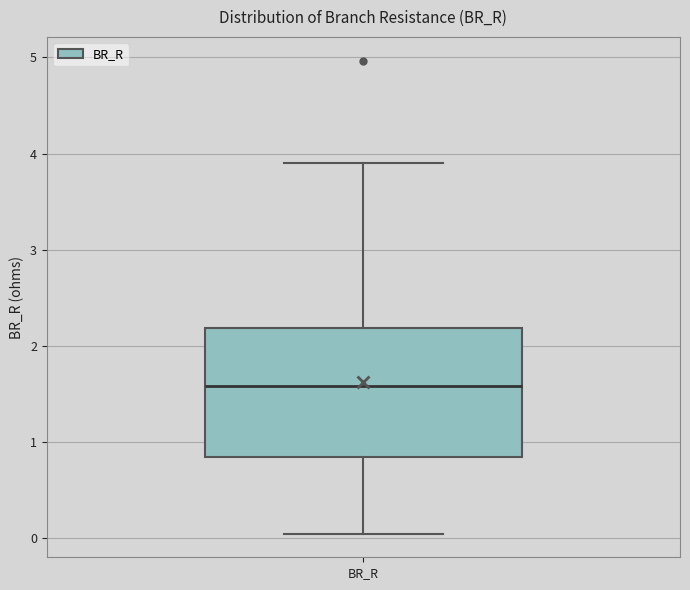

Read this box plot against the y-axis: the position of the median line, the range covered by the box, and the ends of both whiskers. The values are not printed on the chart, so give them approximately, as read against the axis.

median 1.6, box 0.8 to 2.2, whiskers 0.0 to 3.9